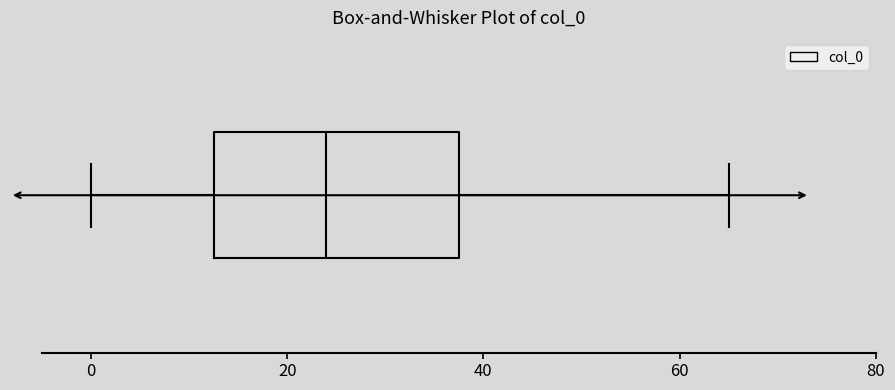

Where does the left whisker of the box end on the x-axis? The values are not printed on the chart, so give them approximately, as read against the axis.

0